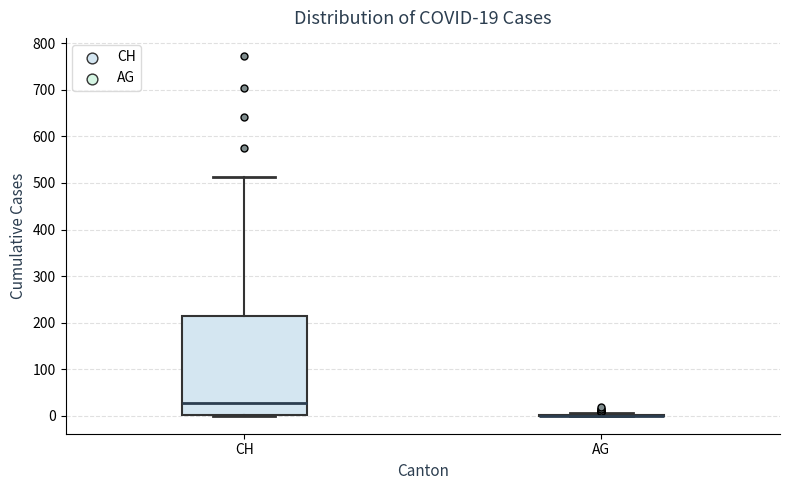

Which box is the tallest, from its lower edge to its upper edge?

CH